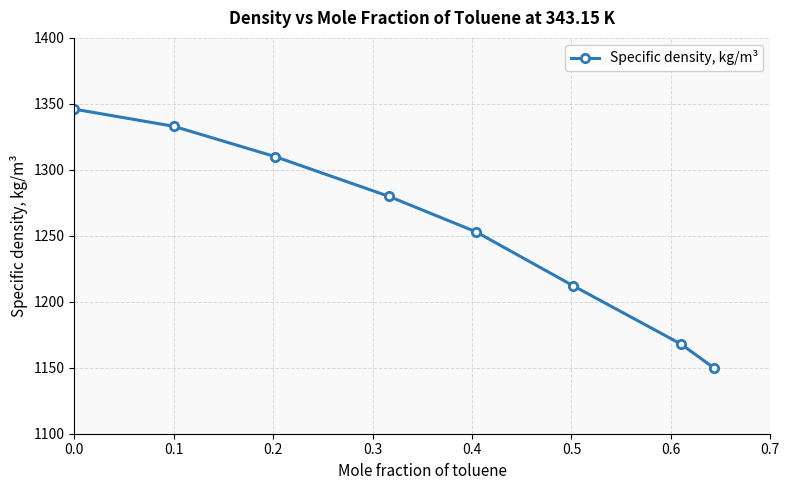

What is the difference between the maximum and minimum values?

196